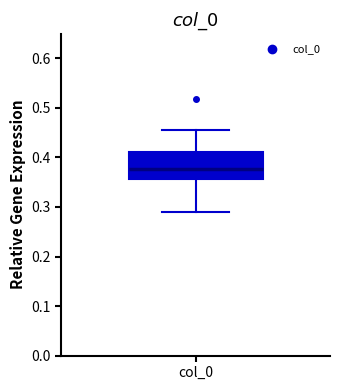

Where does the upper whisker of the box for col_0 end on the y-axis? The values are not printed on the chart, so give them approximately, as read against the axis.

0.45